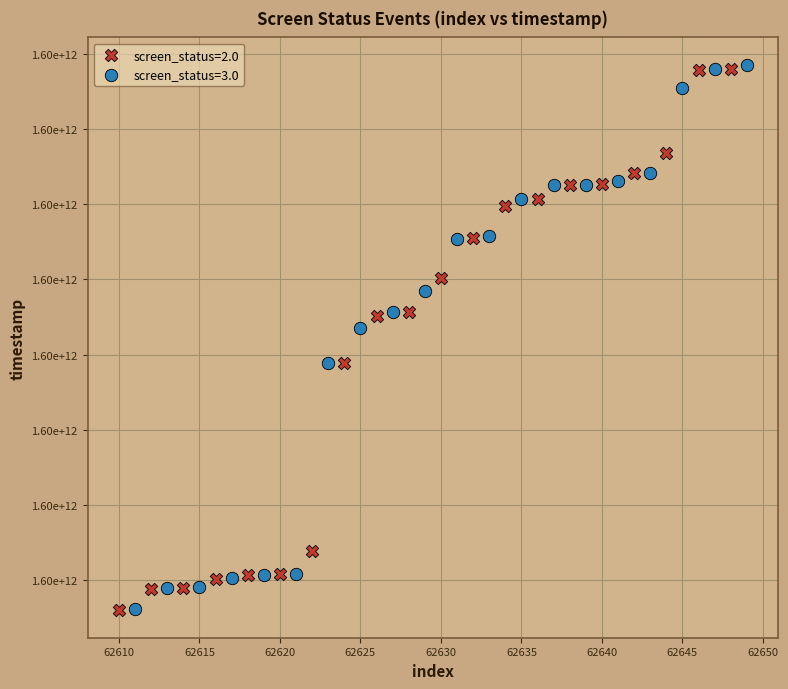

What are all the series names shown in the legend?

screen_status=2.0, screen_status=3.0